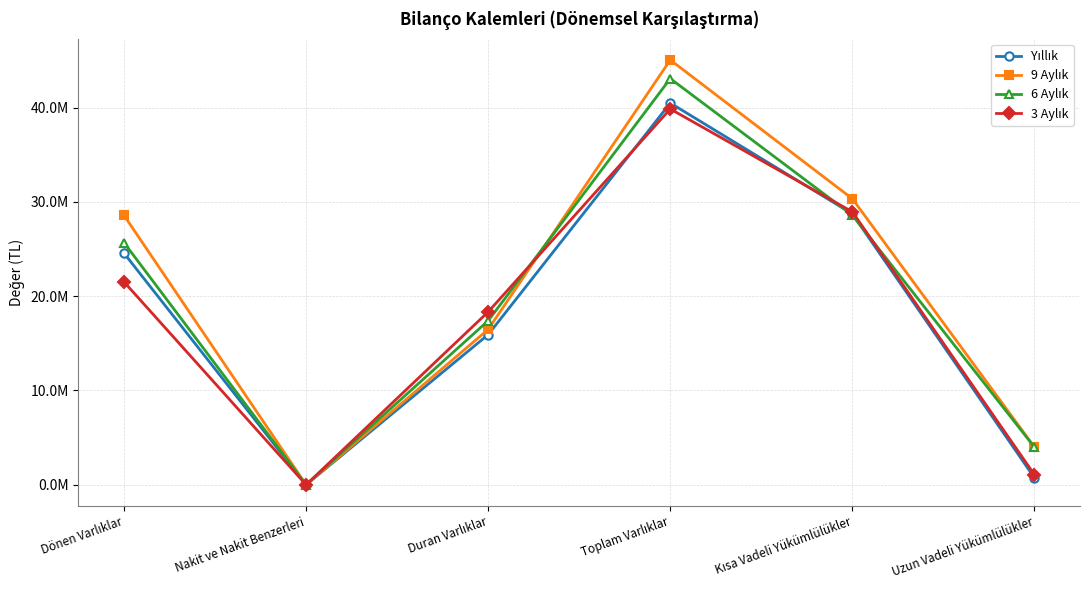

What is the maximum value shown in the chart?

45054405